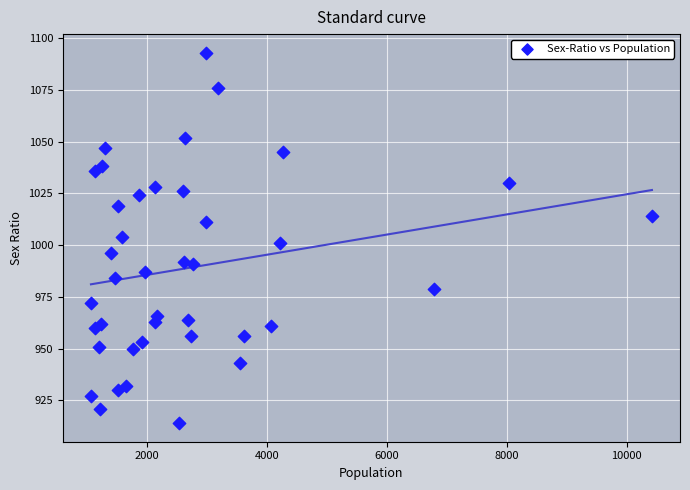

What is the range of X values (max minus min)?

9359